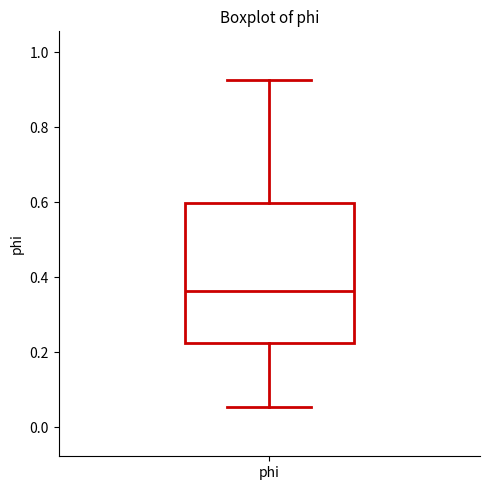

Where is the upper edge of the box for phi on the y-axis? The values are not printed on the chart, so give them approximately, as read against the axis.

0.60